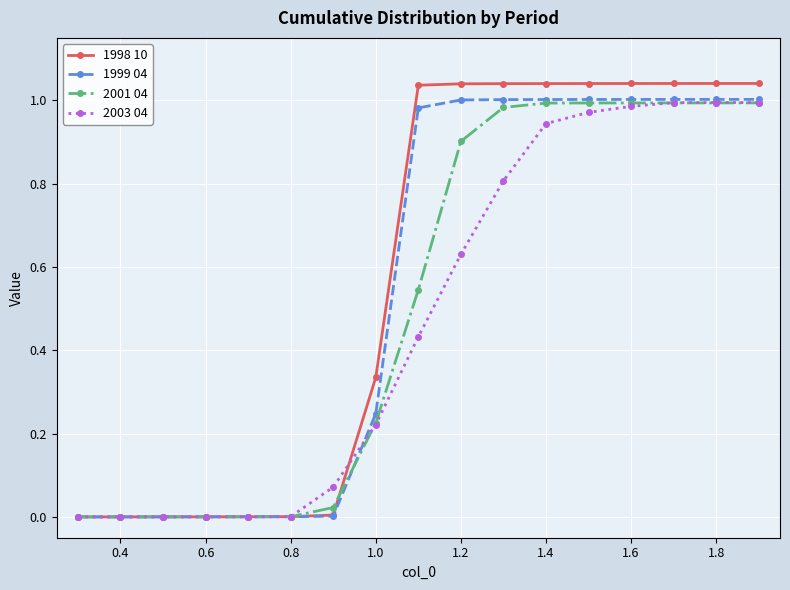

List the series in order of their overall mean, highest first.

1998 10, 1999 04, 2001 04, 2003 04